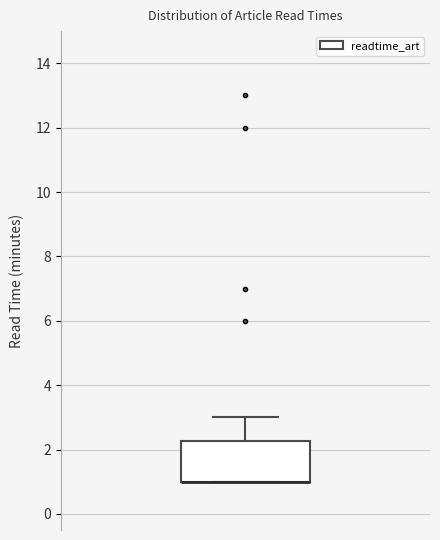

Read this box plot against the y-axis: the position of the median line, the range covered by the box, and the ends of both whiskers. The values are not printed on the chart, so give them approximately, as read against the axis.

median 1.0 (drawn on the box's lower edge), box 1.0 to 2.2, whiskers 1.0 to 3.0